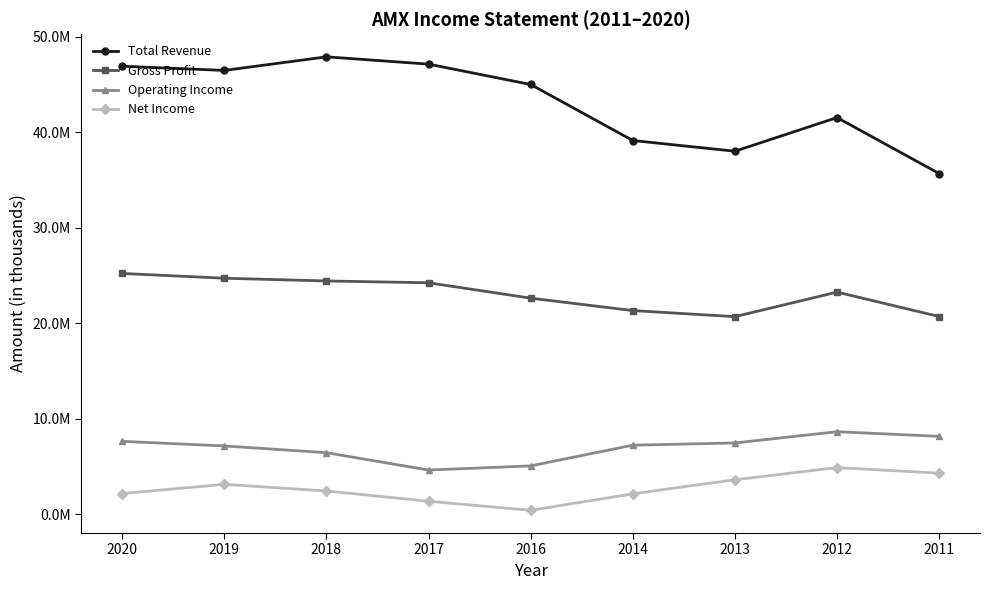

What are all the series names shown in the legend?

Total Revenue, Gross Profit, Operating Income, Net Income